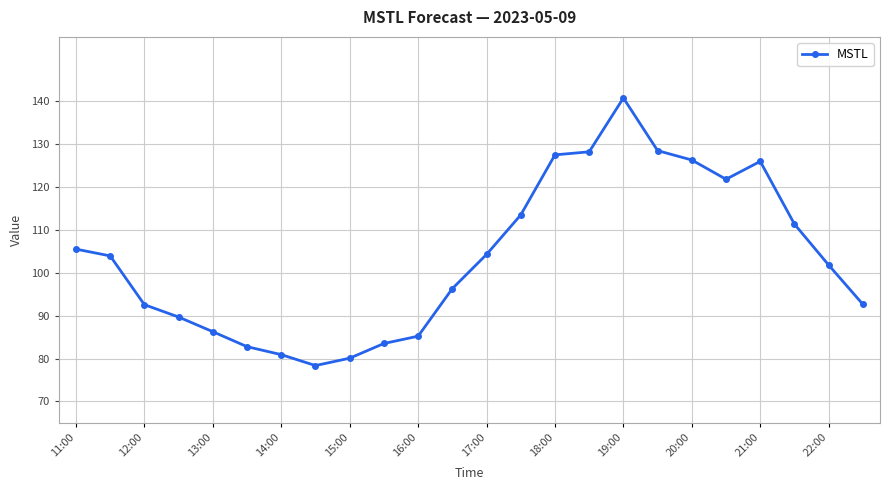

What is the value of the 11th point from the left?

85.2